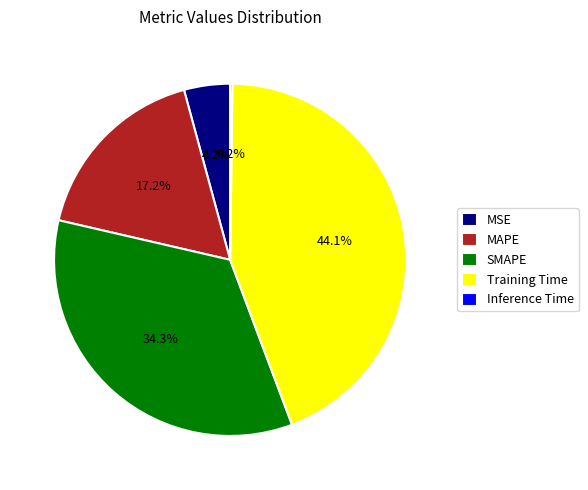

Is there a majority slice in this chart?

No